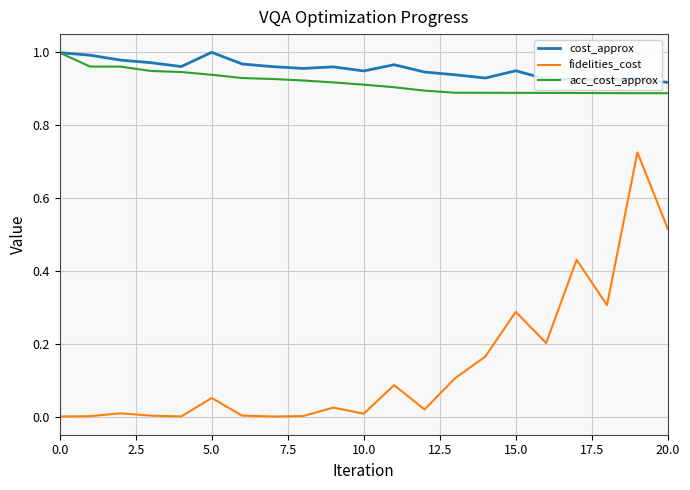

True or false: cost_approx and fidelities_cost cross at least once.

False